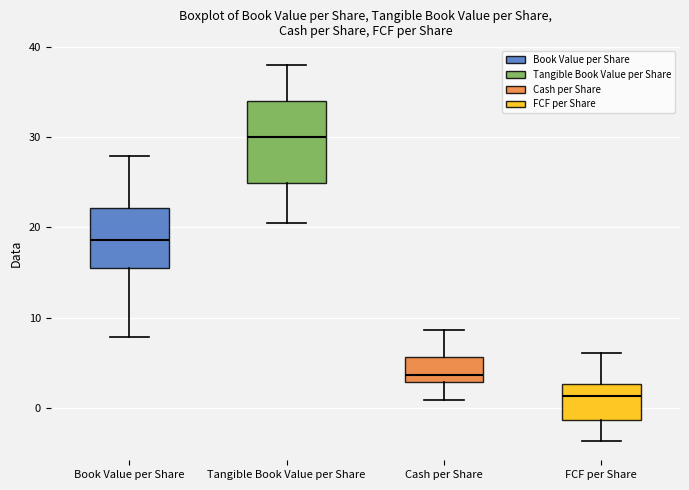

Where is the lower edge of the box for FCF per Share on the y-axis? The values are not printed on the chart, so give them approximately, as read against the axis.

-1